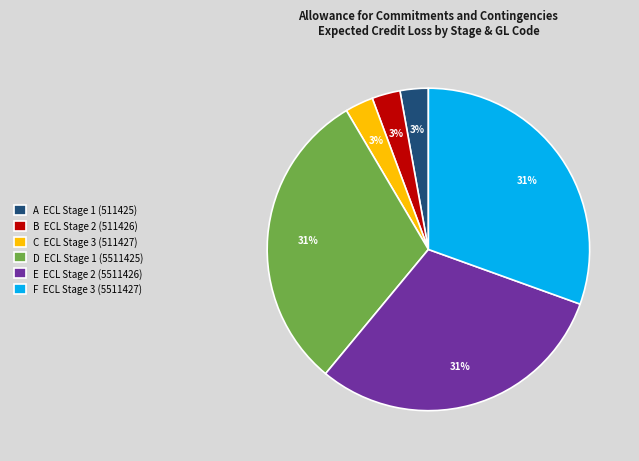

To the nearest percent, what is the average slice percentage?

17%